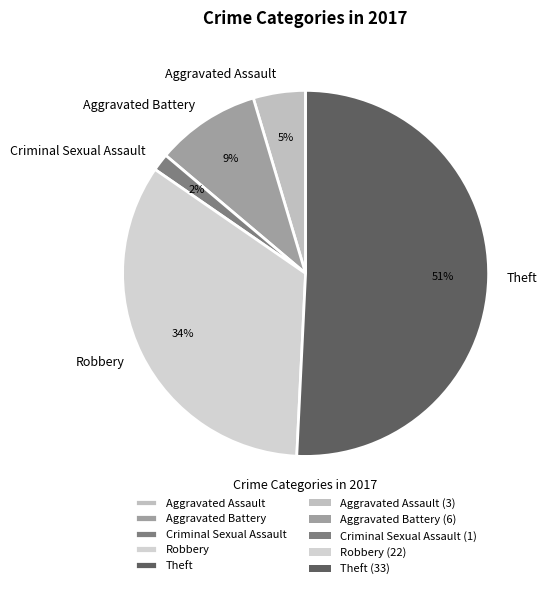

True or false: Robbery accounts for 34% of the total.

True